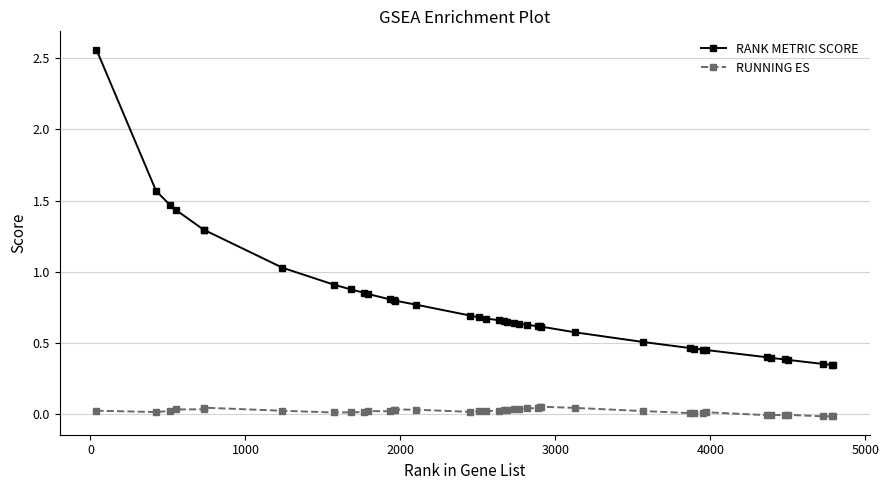

Which series has the largest total across all categories?

RANK METRIC SCORE